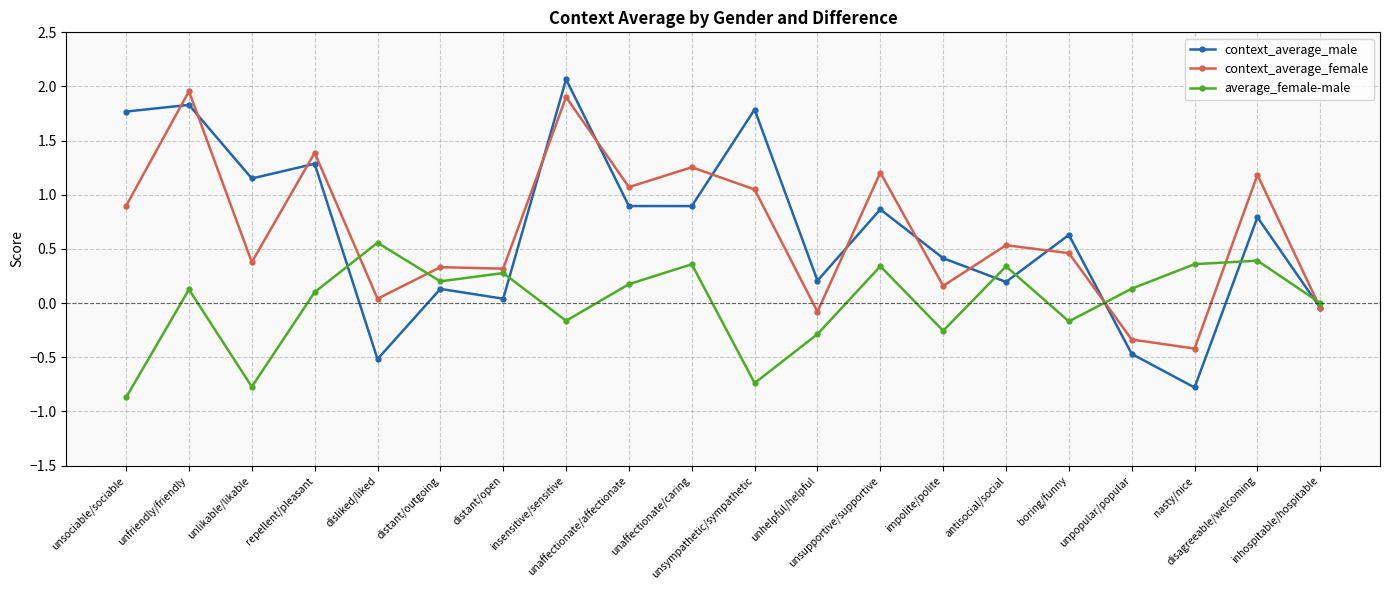

Is this an area chart (filled region under the line)?

No